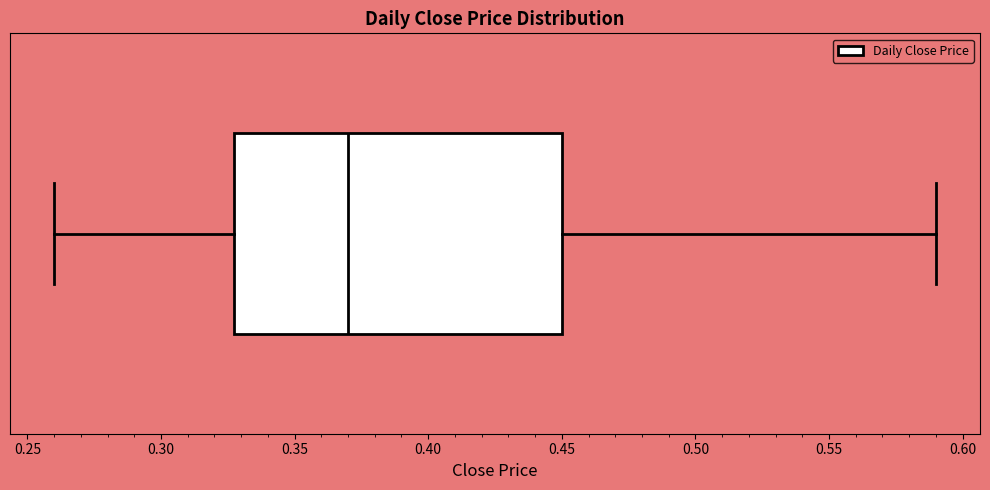

Where does the median line of the box sit on the x-axis? The values are not printed on the chart, so give them approximately, as read against the axis.

0.37